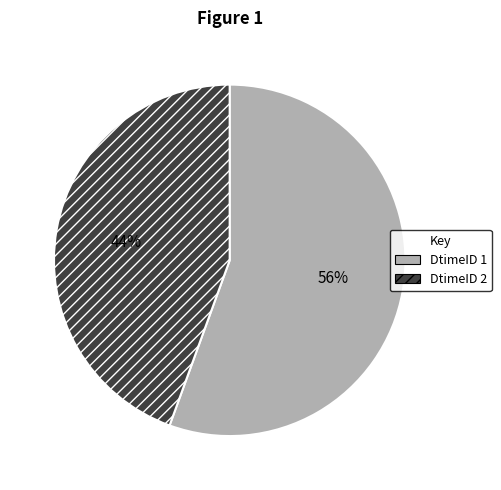

Is there any slice that represents more than half of the pie?

Yes